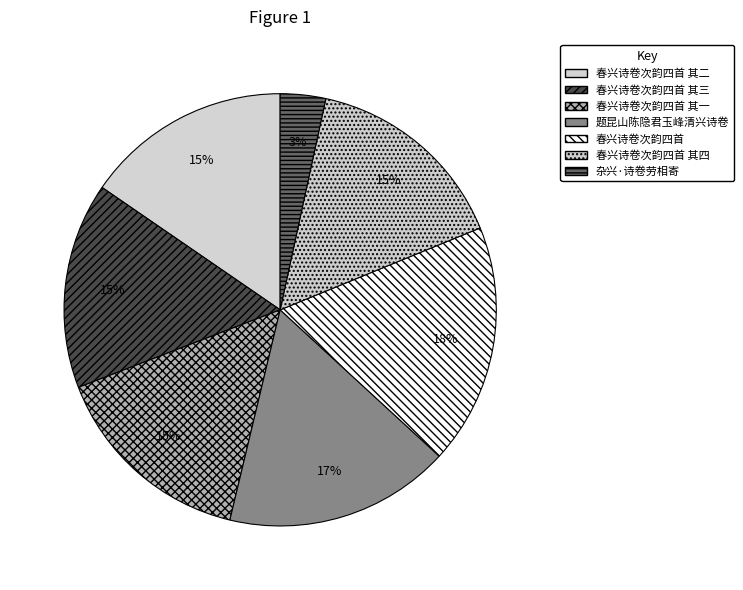

Between 春兴诗卷次韵四首 and 杂兴·诗卷劳相寄, which is larger?

春兴诗卷次韵四首